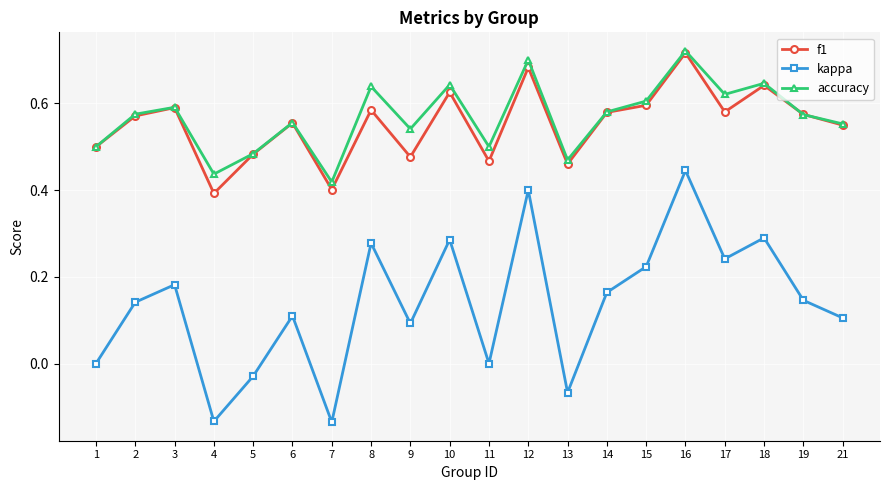

Which category has the highest value in the accuracy series?

16